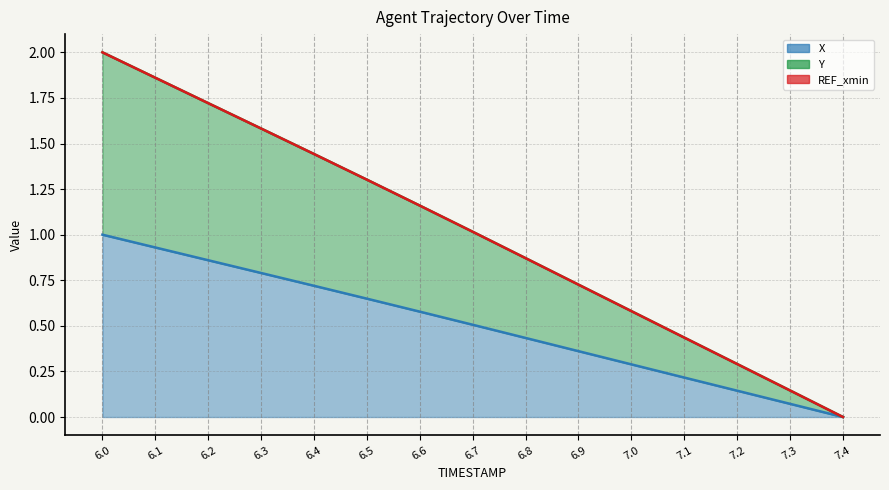

Is the value of Y at 6.2 greater than the value of X at 6.0?

Yes